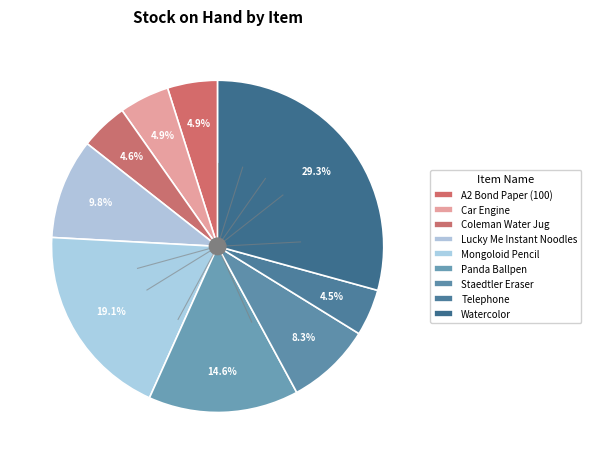

Is there a majority slice in this chart?

No